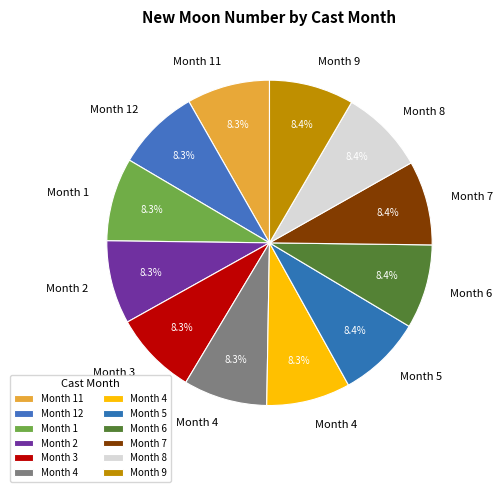

Which category has the biggest portion of the pie?

9